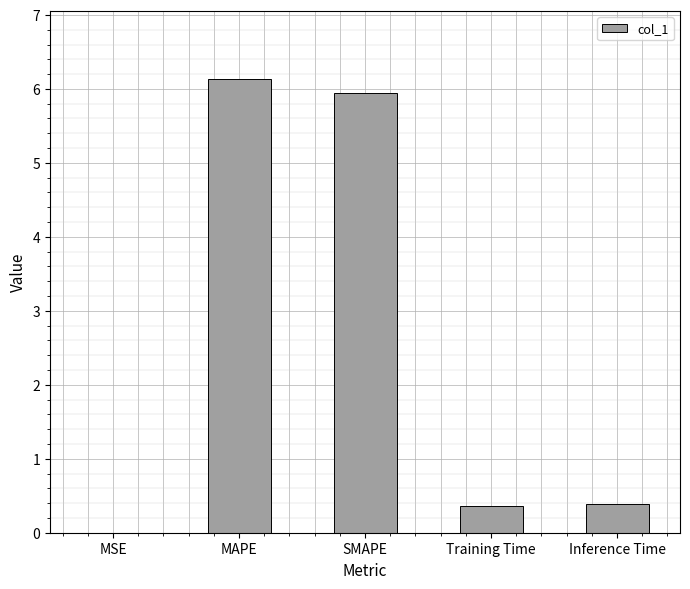

Between SMAPE and MAPE, which is larger?

MAPE